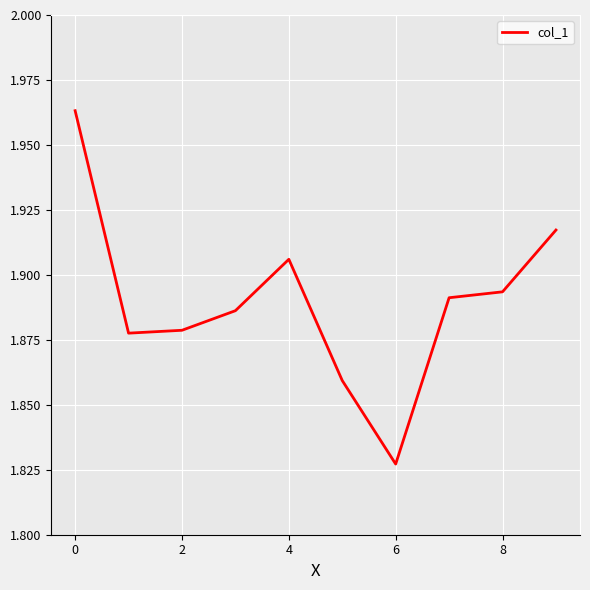

How many lines are shown in the chart?

1